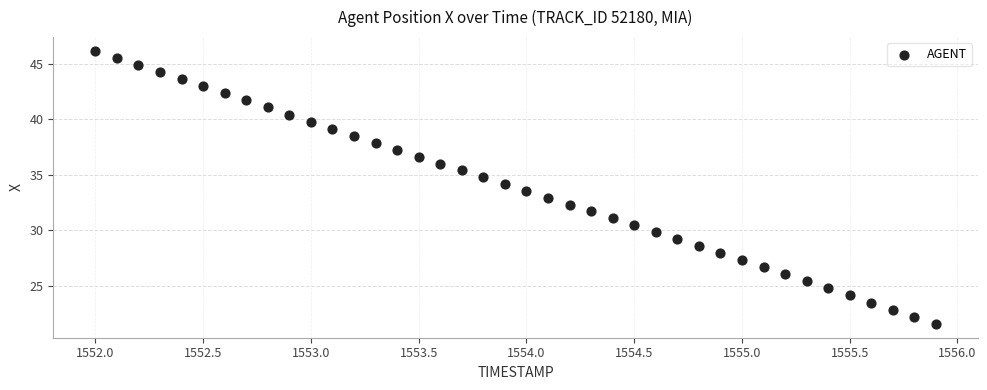

What is the range of Y values (max minus min)?

24.6